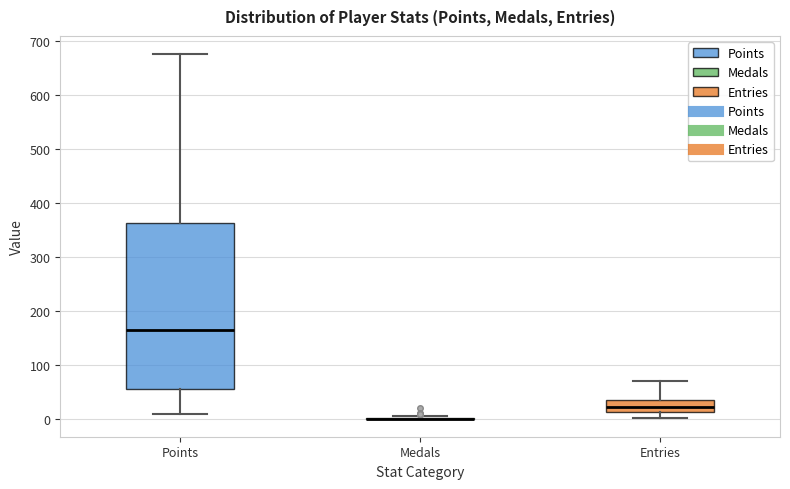

Reading left to right, read every box against the y-axis: the position of its median line, the range the box covers, and the ends of its whiskers. The values are not printed on the chart, so give them approximately, as read against the axis.

Points: median 160, box 50 to 360, whiskers 10 to 680
Medals: box collapsed to a line at 0, whiskers 0 to 0
Entries: median 20, box 10 to 40, whiskers 0 to 70